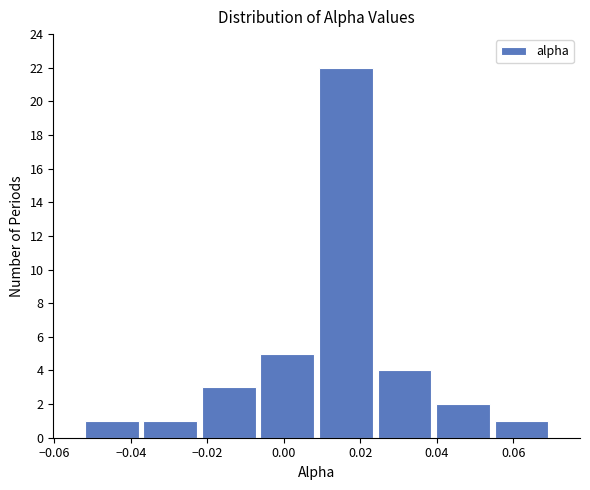

Reading left to right, list every bar in this chart as the range it spans on the x-axis followed by its height. Neither the bar edges nor the heights are printed on the chart, so give them approximately, as read against the axes.

-0.052 to -0.038: 1
-0.038 to -0.022: 1
-0.022 to -0.006: 3
-0.006 to 0.008: 5
0.008 to 0.024: 22
0.024 to 0.040: 4
0.040 to 0.054: 2
0.054 to 0.070: 1